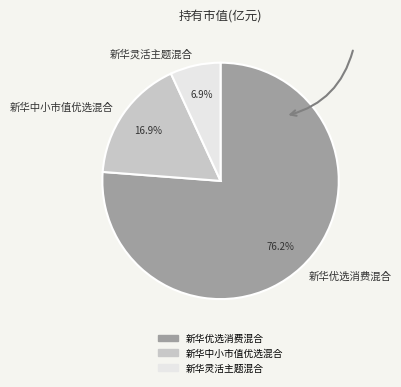

Is there a majority slice in this chart?

Yes